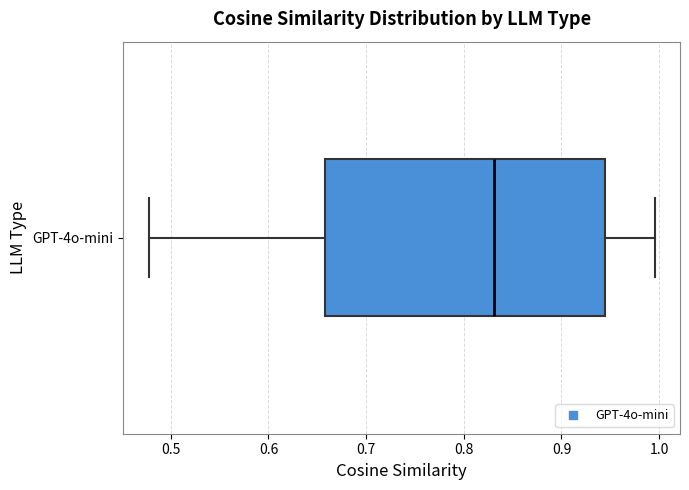

Where does the right whisker of the box for GPT-4o-mini end on the x-axis? The values are not printed on the chart, so give them approximately, as read against the axis.

1.00